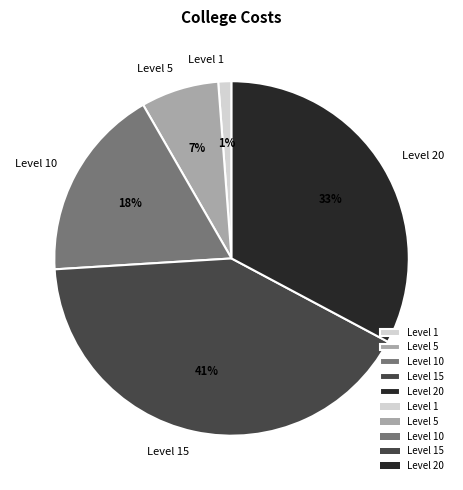

To the nearest percent, what portion does Level 20 represent?

33%